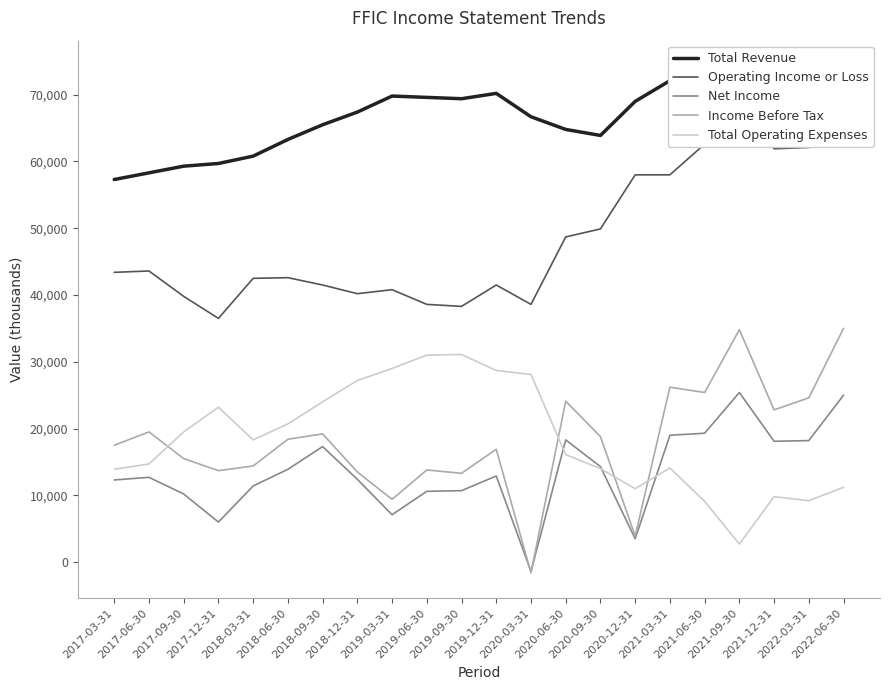

What is the total value across all series at 2017-09-30?

144300